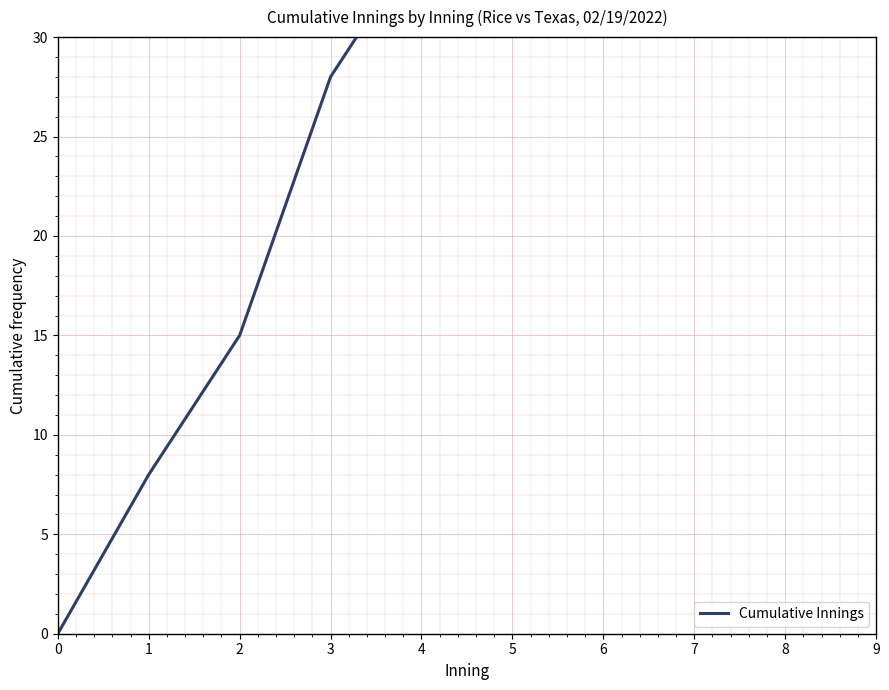

What is the value of the 4th point from the left?

28